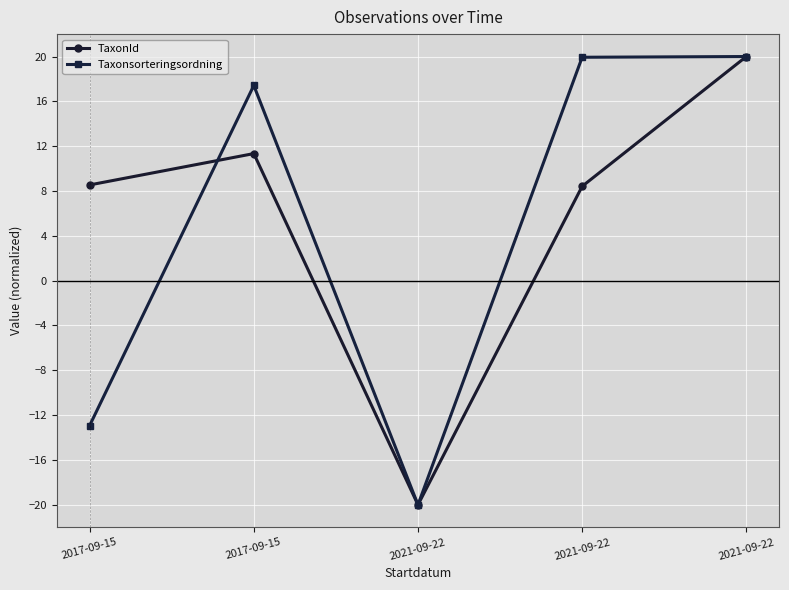

Reading left to right, list all the values displayed in this chart.

TaxonId: 8.5	11.3	-20.0	8.4	20.0
Taxonsorteringsordning: -12.9	17.4	-20.0	19.9	20.0